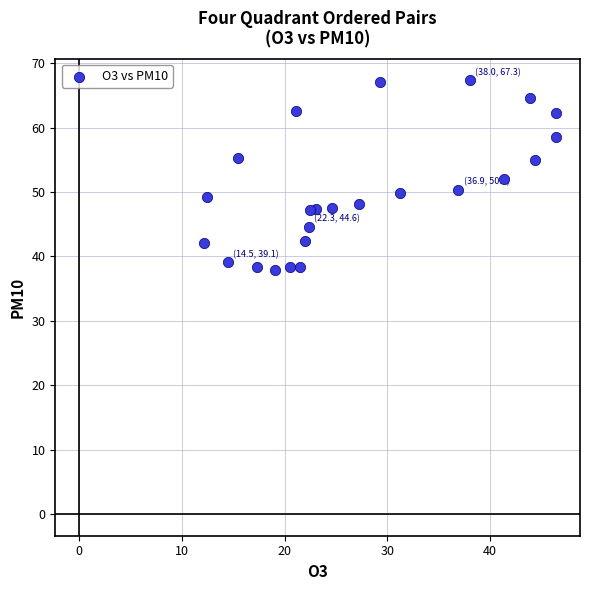

What is the range of Y values (max minus min)?

29.5